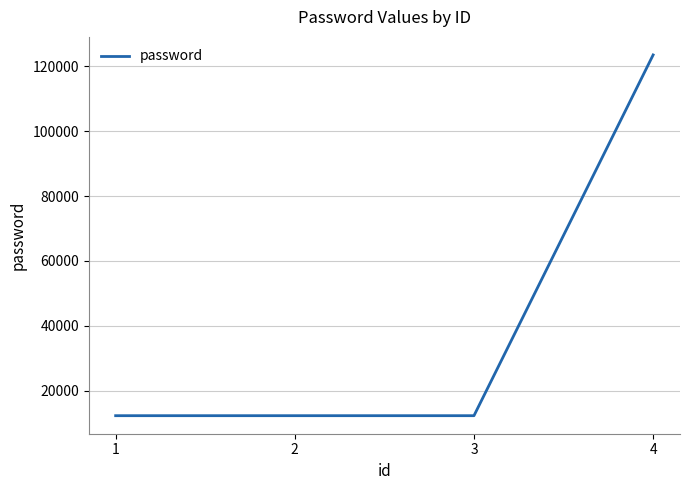

What is the sum of all values?

160491